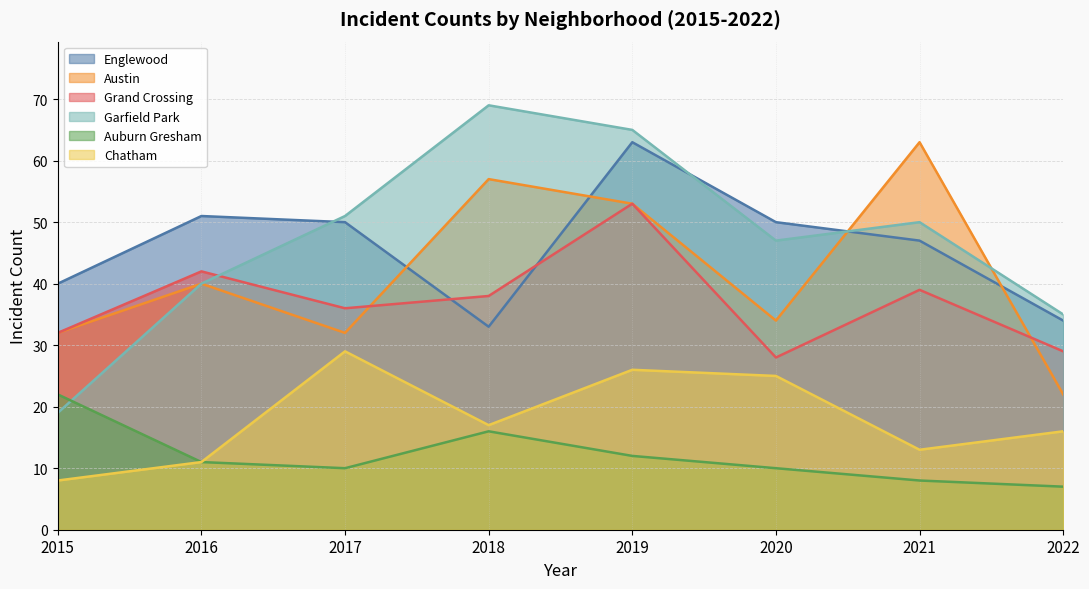

What is the value of the Austin point at the 2nd from the left?

40